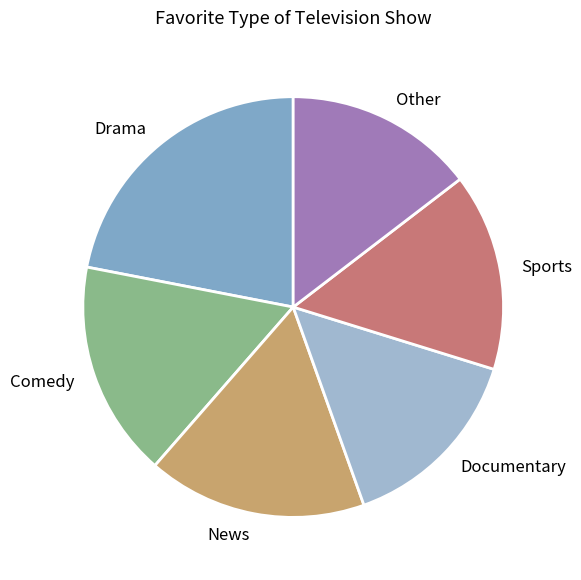

Is the sum of Comedy and Documentary greater than half?

No